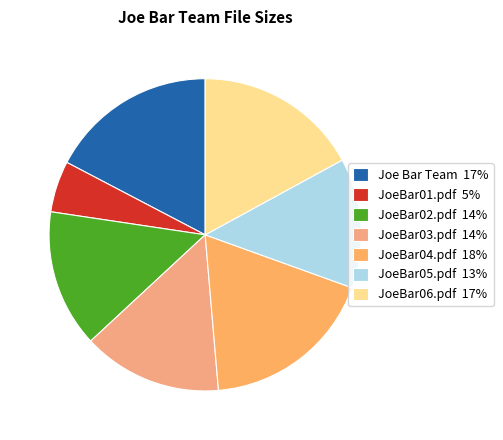

Count the number of slices in the pie.

7